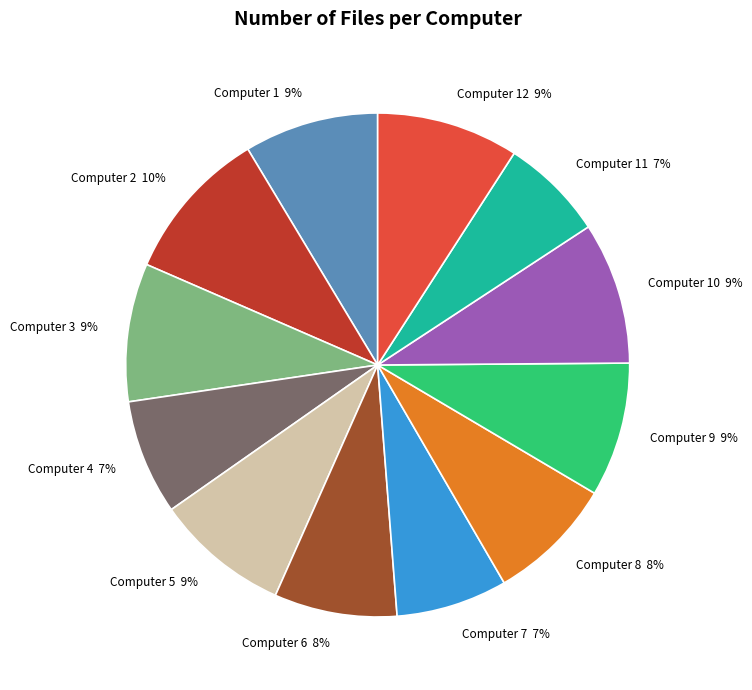

Is the sum of Computer 2 and Computer 4 greater than half?

No